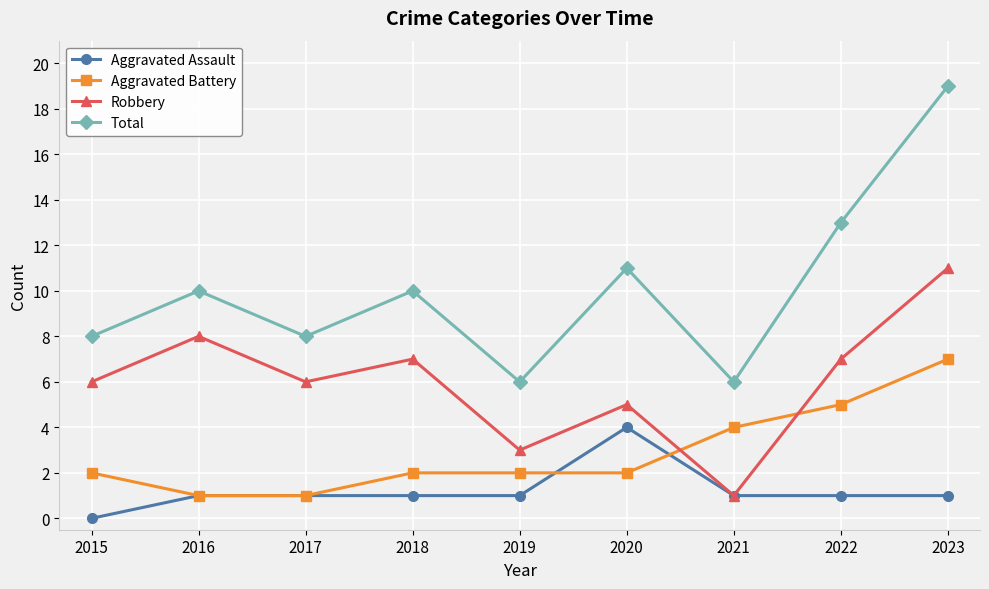

Count the number of categories in the chart.

9